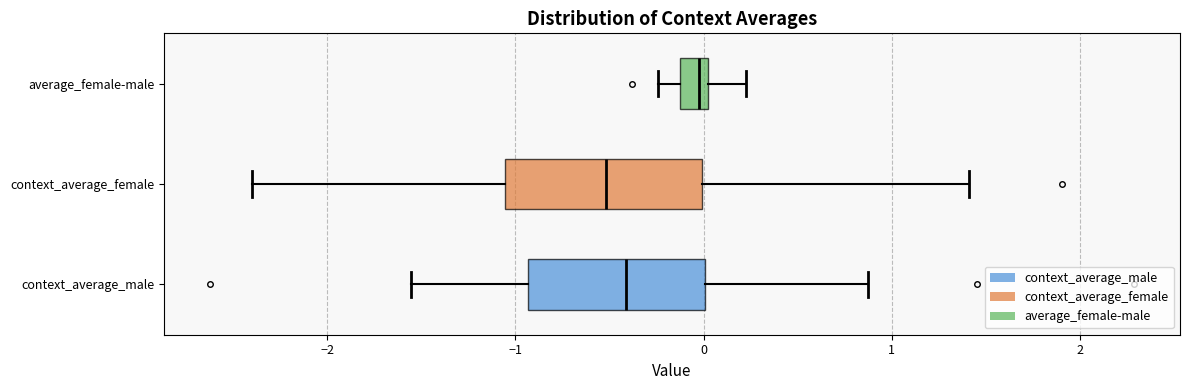

Which box is the widest, from its left edge to its right edge?

context_average_female